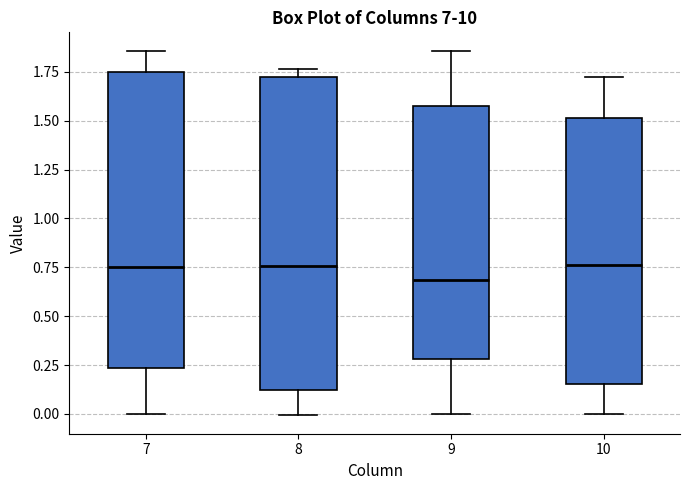

Reading left to right, transcribe this box plot: for each box, give where its median line is, the range the box spans, and where its two whiskers end, as read against the y-axis. The values are not printed on the chart, so give them approximately, as read against the axis.

7: median 0.75, box 0.25 to 1.75, whiskers 0.00 to 1.85
8: median 0.75, box 0.10 to 1.70, whiskers 0.00 to 1.75
9: median 0.70, box 0.30 to 1.60, whiskers 0.00 to 1.85
10: median 0.75, box 0.15 to 1.50, whiskers 0.00 to 1.75